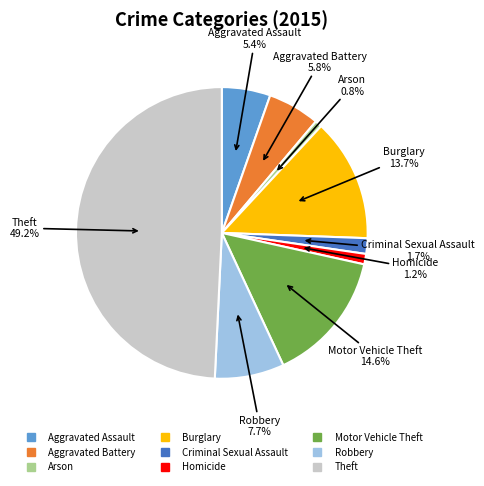

To the nearest percent, what is the average slice percentage?

11%